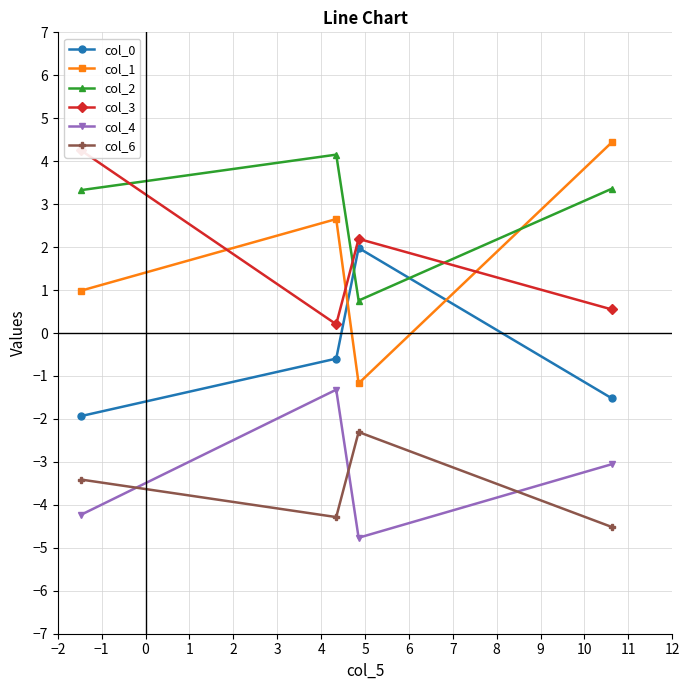

What is the value of the col_2 point at the 3rd from the left?

0.8